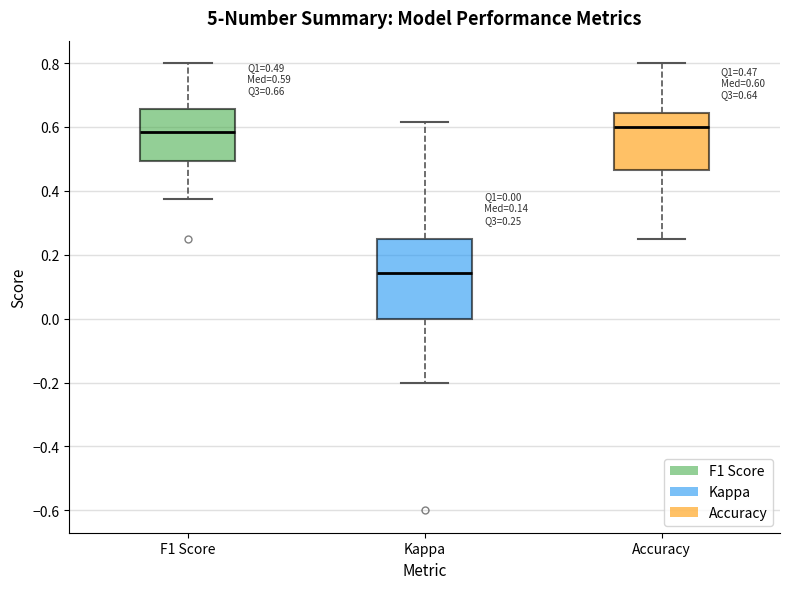

Which box is the tallest, from its lower edge to its upper edge?

Kappa